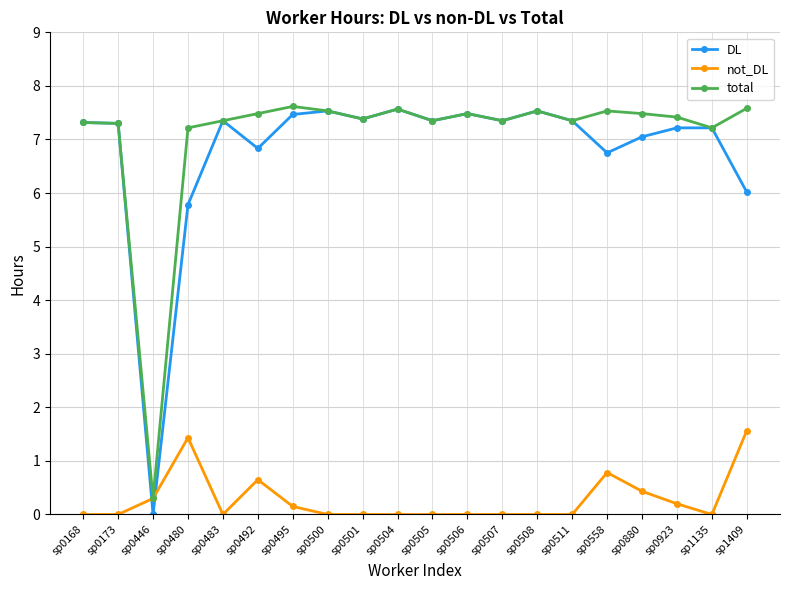

What is the spread (max minus min) of values at sp0173?

7.3